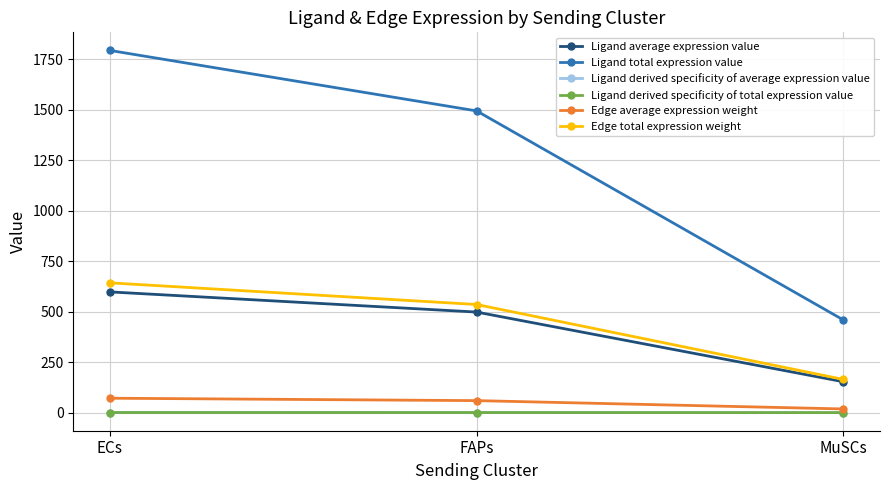

Reading left to right, what are all the values shown in this chart?

Ligand average expression value: ECs=597.6	FAPs=497.8	MuSCs=152.9
Ligand total expression value: ECs=1792.9	FAPs=1493.5	MuSCs=458.8
Ligand derived specificity of average expression value: ECs=0.5	FAPs=0.4	MuSCs=0.1
Ligand derived specificity of total expression value: ECs=0.5	FAPs=0.4	MuSCs=0.1
Edge average expression weight: ECs=71.4	FAPs=59.5	MuSCs=18.3
Edge total expression weight: ECs=642.5	FAPs=535.2	MuSCs=164.4